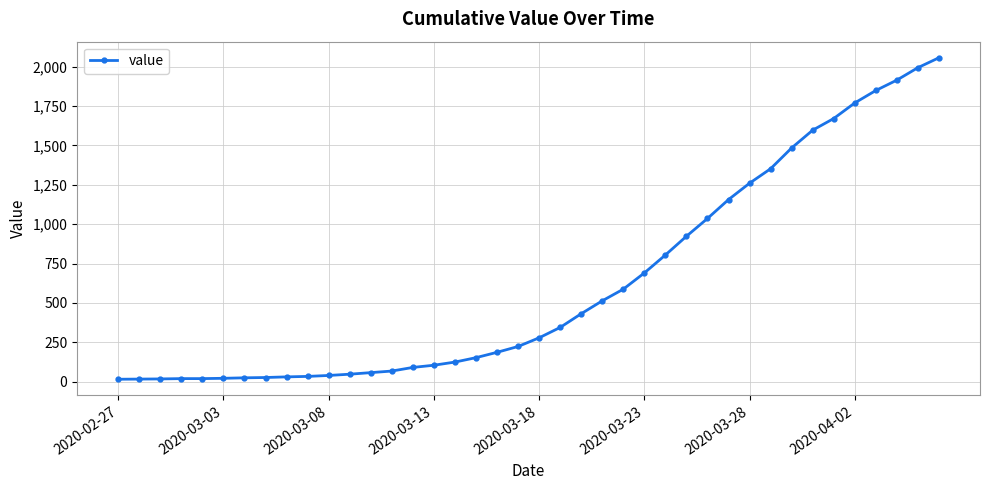

What is the greatest value displayed?

2057